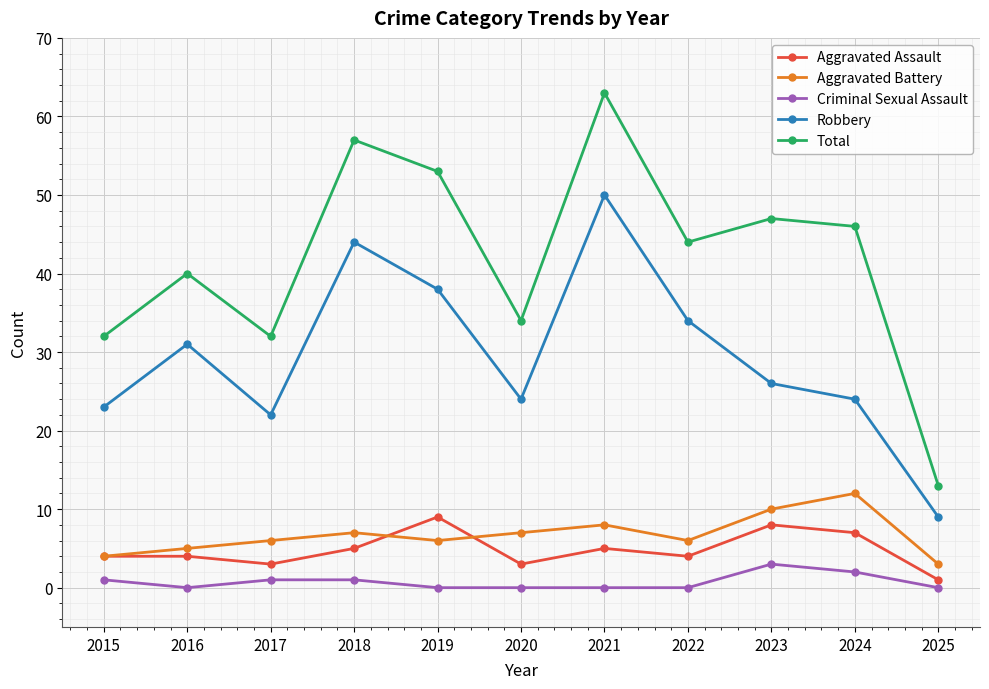

How many values in the Total series are below 44?

5